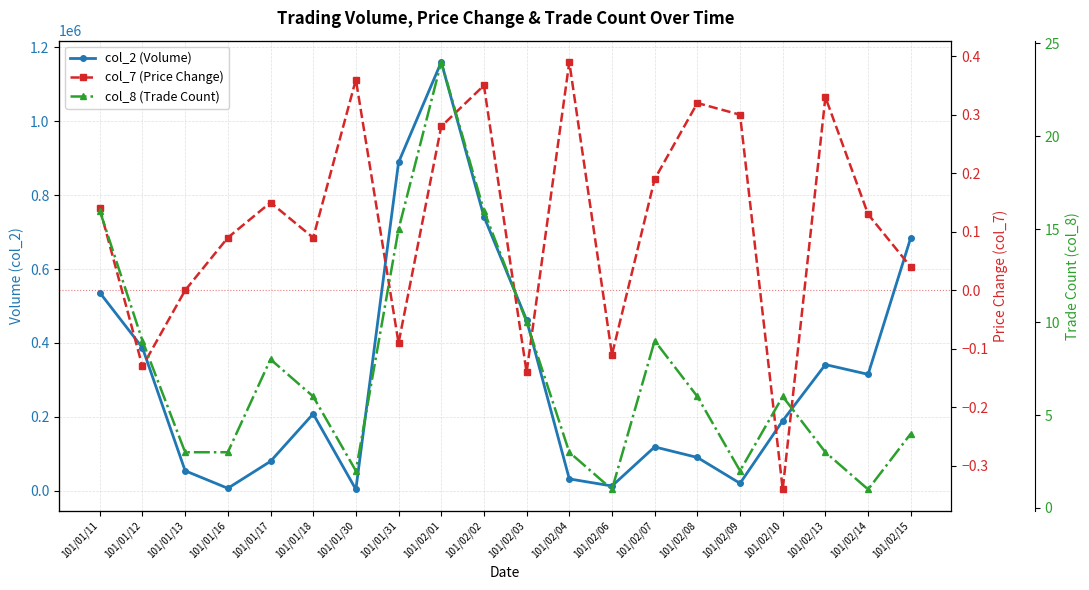

What is the spread (max minus min) of values at 101/01/16?

6639.9